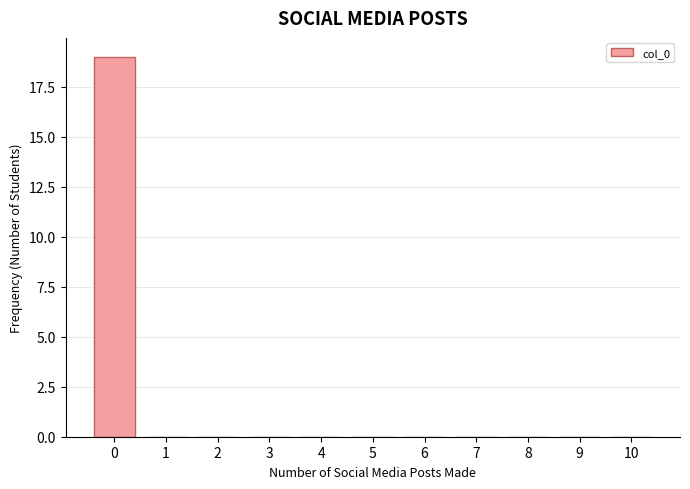

Reading left to right, list all the values displayed in this chart.

0=19	1=0	2=0	3=0	4=0	5=0	6=0	7=0	8=0	9=0	10=0